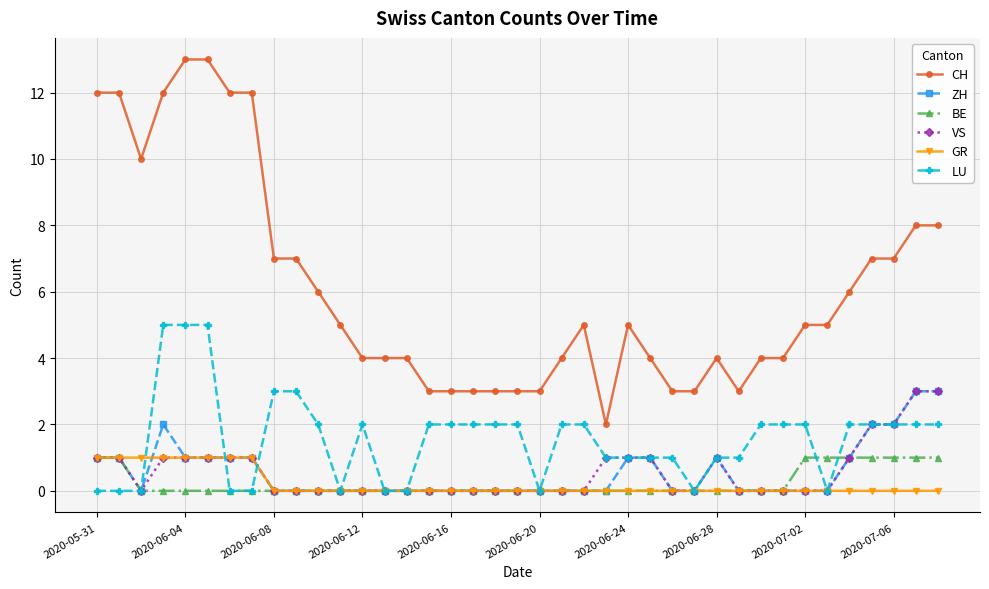

Which series has the largest total across all categories?

CH